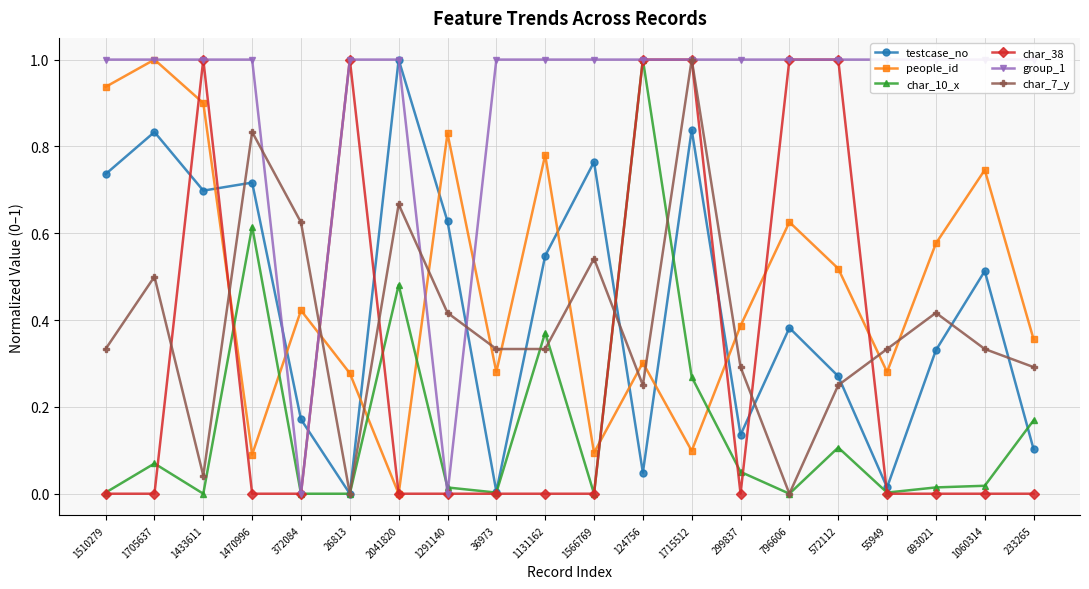

At 233265, list the series in order from smallest to largest.

char_38, testcase_no, char_10_x, char_7_y, people_id, group_1